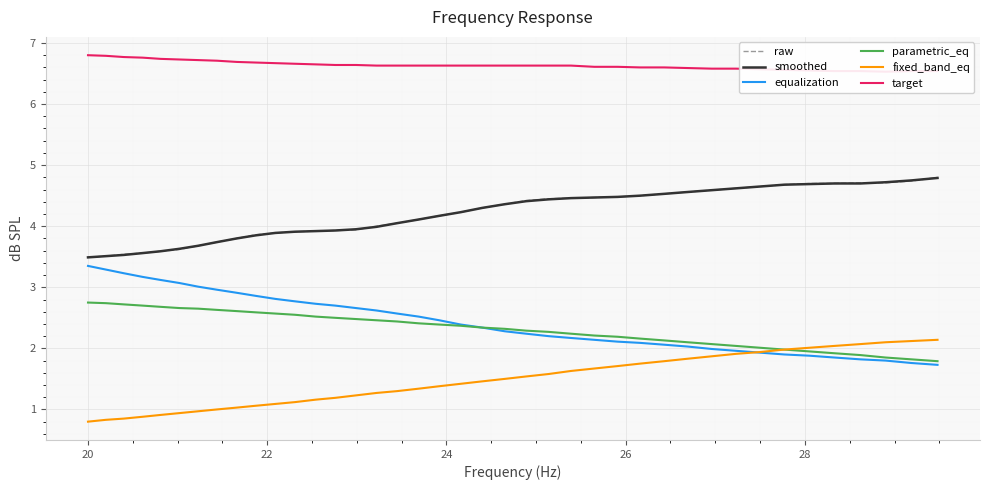

How many categories are shown in the chart?

40